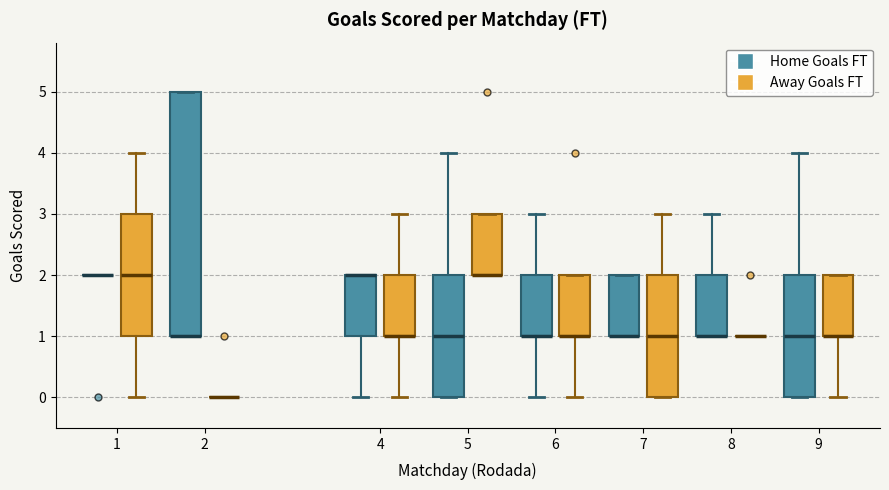

Where is the lower edge of the box for 7 (Away Goals FT) on the y-axis? The values are not printed on the chart, so give them approximately, as read against the axis.

0